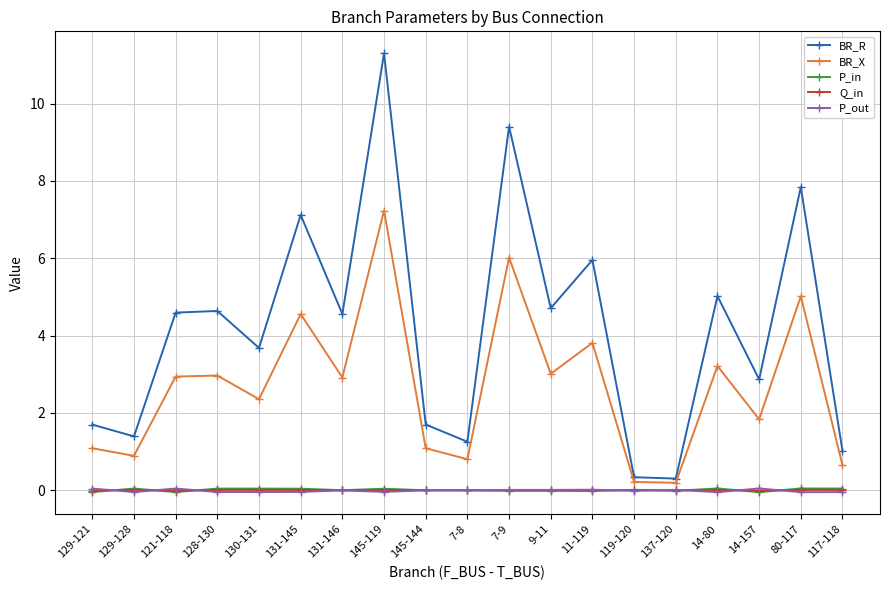

At how many categories does at least one series exceed 3?

11